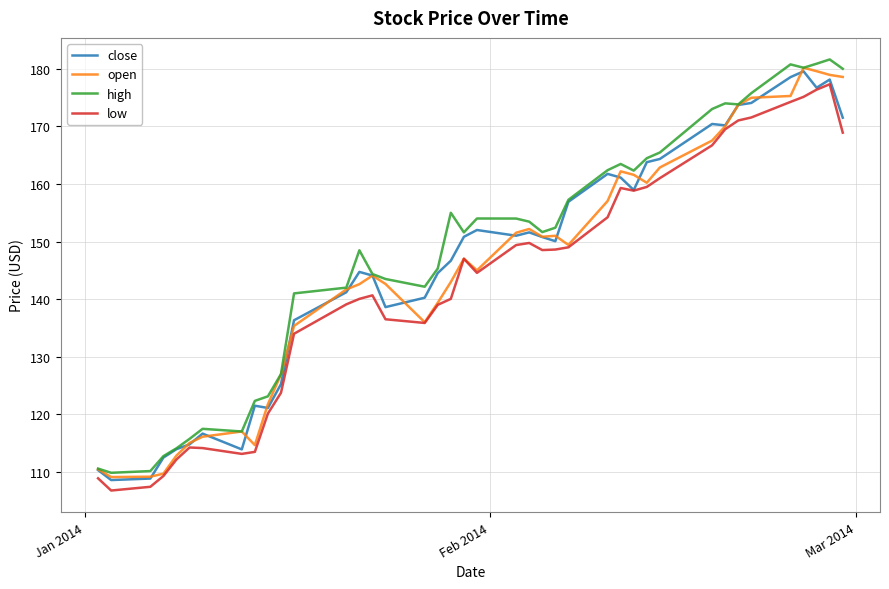

What is the smallest value displayed?

106.8